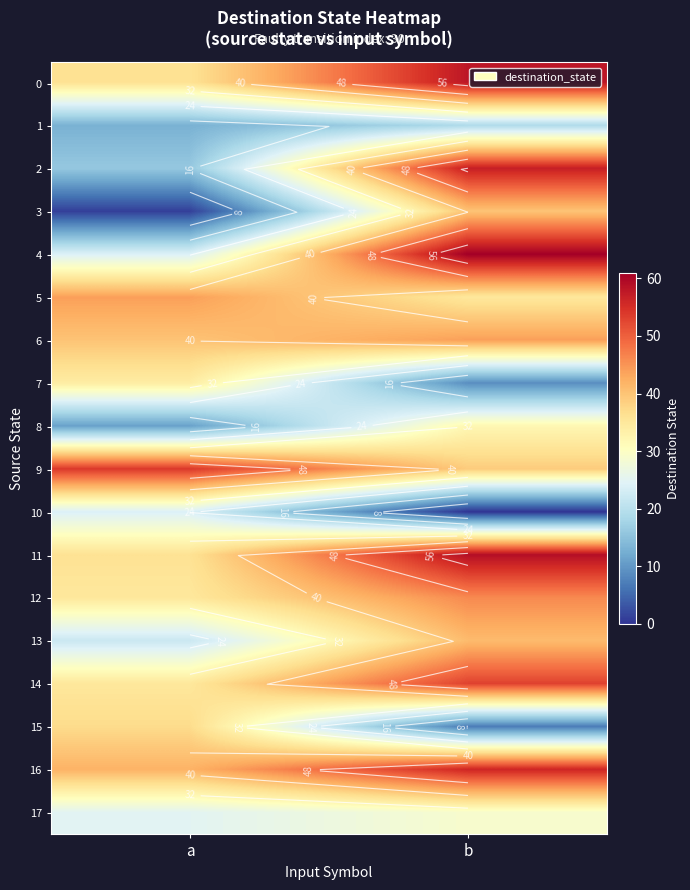

Count the 9 values in the range 39 to 54.

2